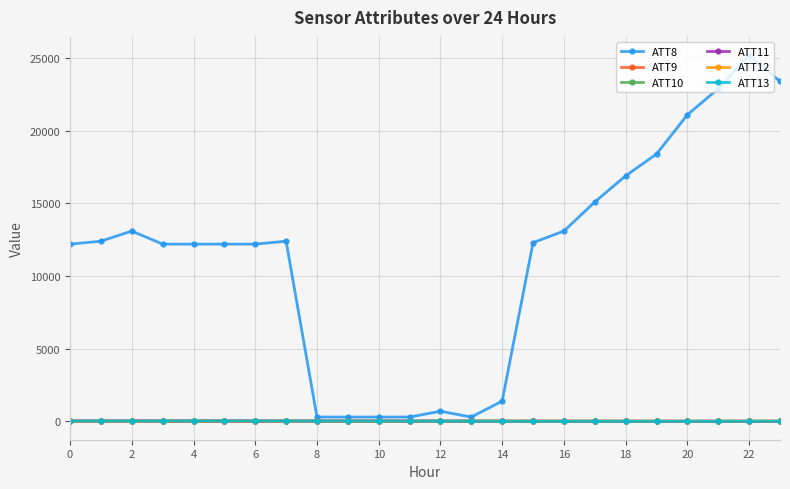

What is the maximum value shown in the chart?

25200.0